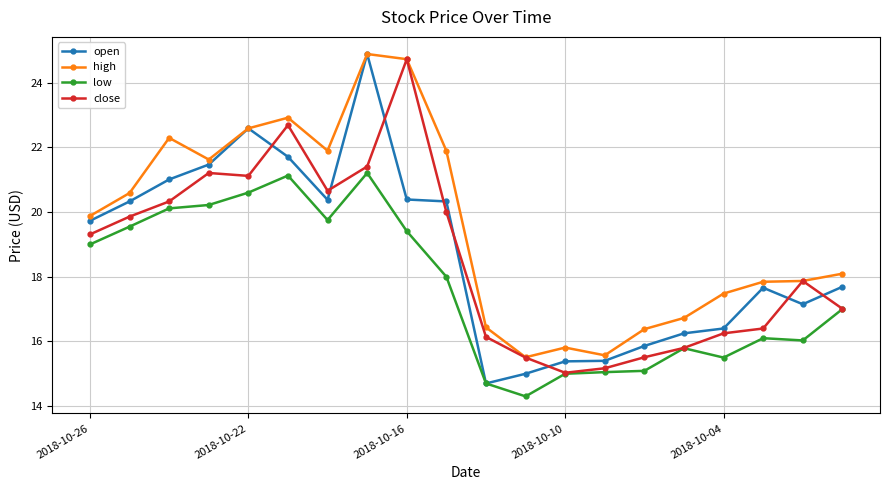

True or false: high and low cross at least once.

False